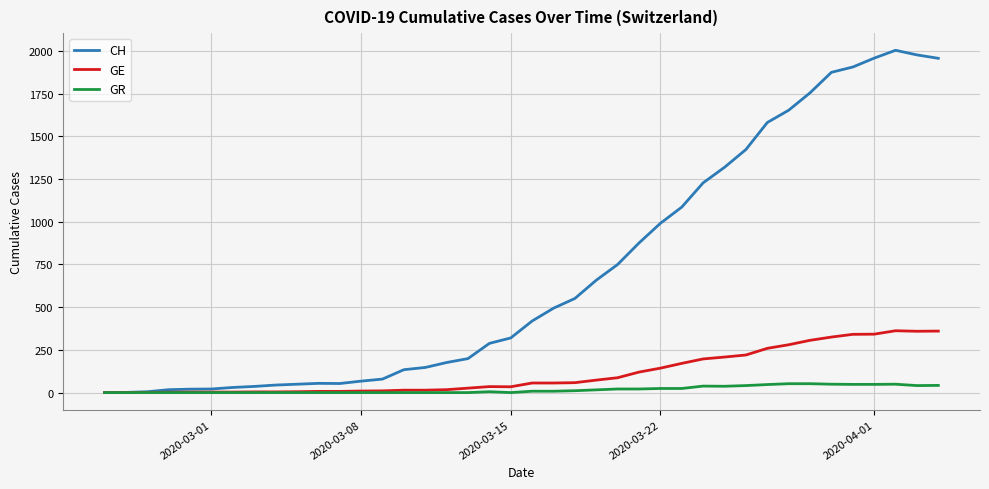

Which series has the largest range (max minus min)?

CH